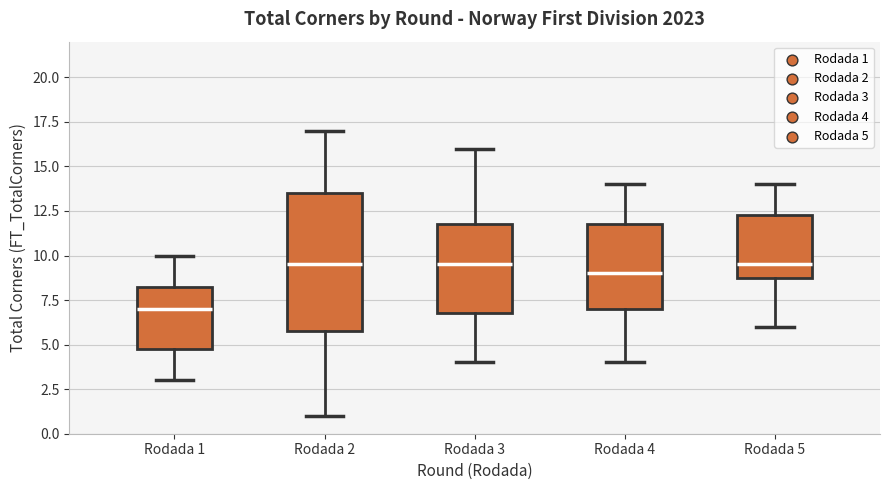

Reading left to right, transcribe this box plot: for each box, give where its median line is, the range the box spans, and where its two whiskers end, as read against the y-axis. The values are not printed on the chart, so give them approximately, as read against the axis.

Rodada 1: median 7.0, box 5.0 to 8.5, whiskers 3.0 to 10.0
Rodada 2: median 9.5, box 6.0 to 13.5, whiskers 1.0 to 17.0
Rodada 3: median 9.5, box 7.0 to 12.0, whiskers 4.0 to 16.0
Rodada 4: median 9.0, box 7.0 to 12.0, whiskers 4.0 to 14.0
Rodada 5: median 9.5, box 9.0 to 12.5, whiskers 6.0 to 14.0